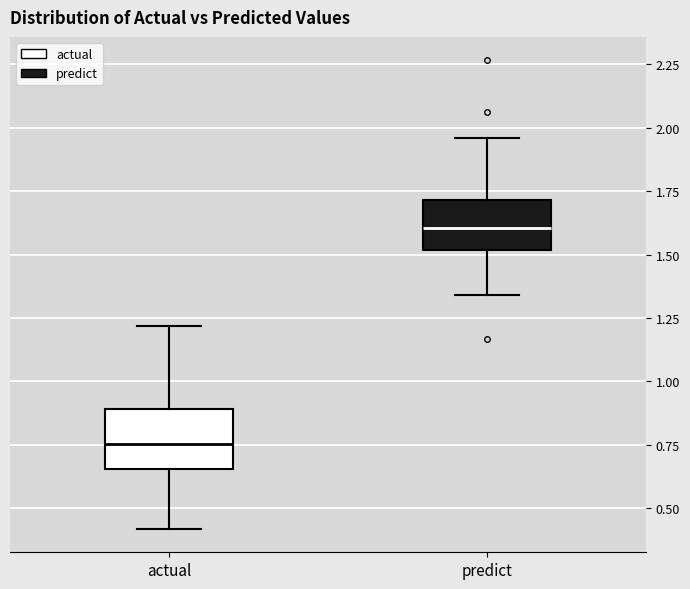

Reading left to right, transcribe this box plot: for each box, give where its median line is, the range the box spans, and where its two whiskers end, as read against the y-axis. The values are not printed on the chart, so give them approximately, as read against the axis.

actual: median 0.75, box 0.65 to 0.90, whiskers 0.40 to 1.20
predict: median 1.60, box 1.50 to 1.70, whiskers 1.35 to 1.95